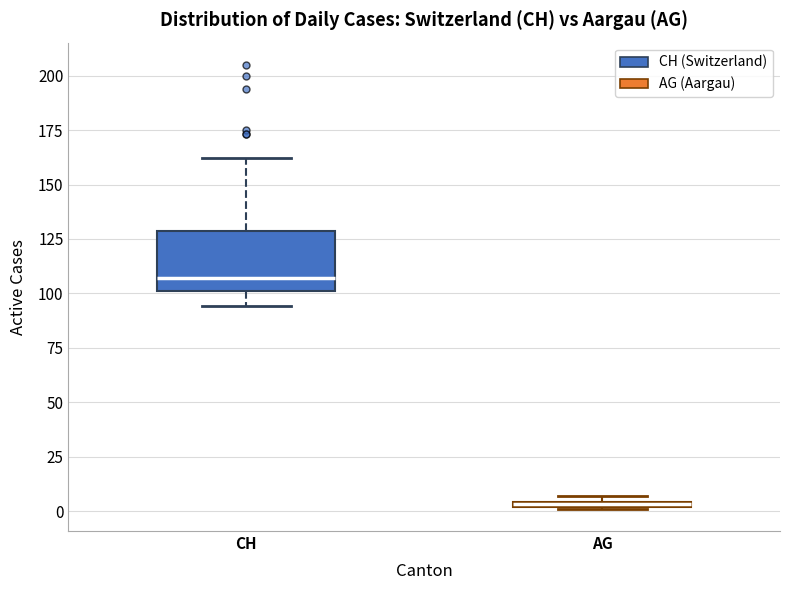

Which box's median line is the highest?

CH